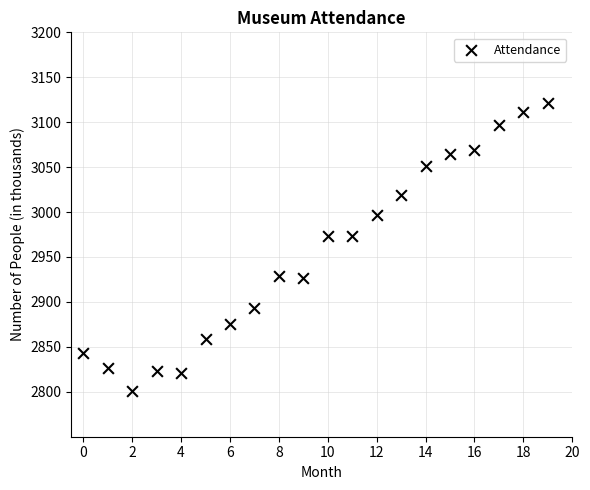

What is the range of Y values (max minus min)?

320